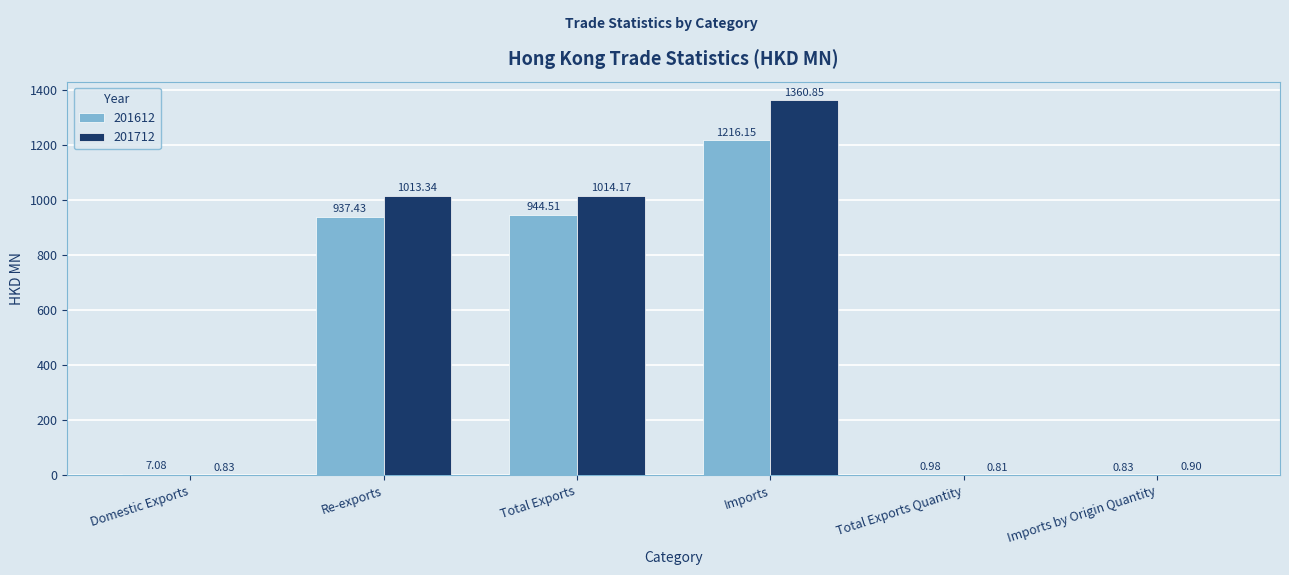

Which series changed the most between Re-exports and Total Exports Quantity?

201712